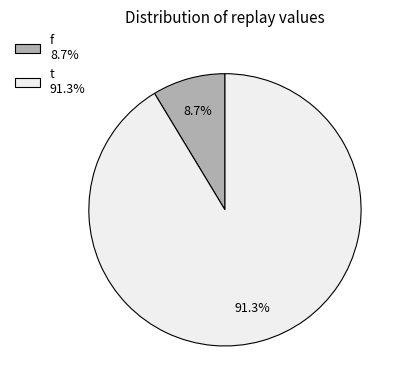

The t slice represents 99% of the pie. True or false?

False